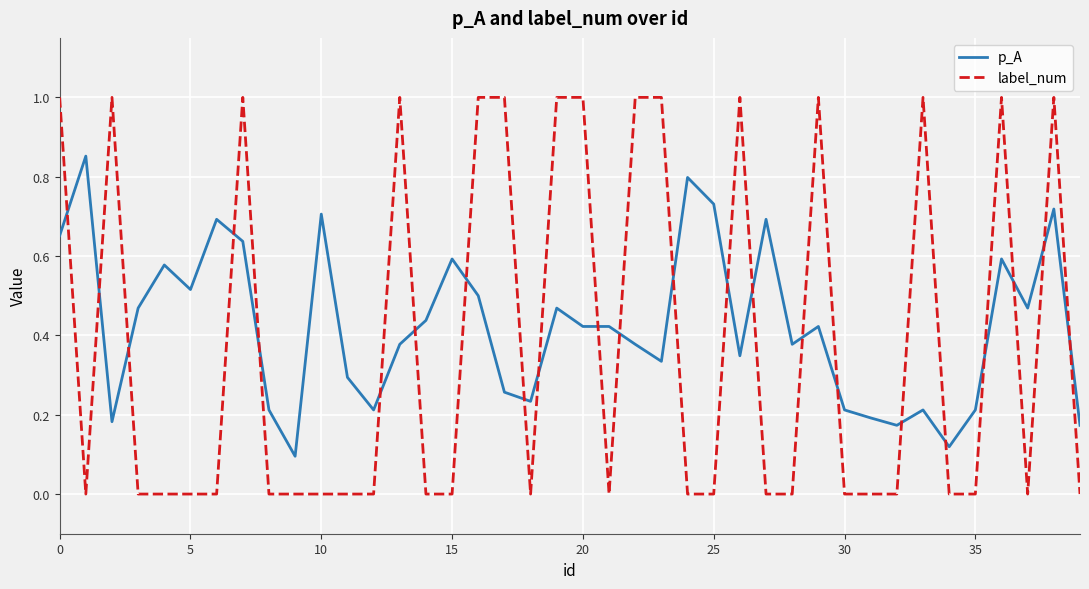

Which series has the largest range (max minus min)?

label_num